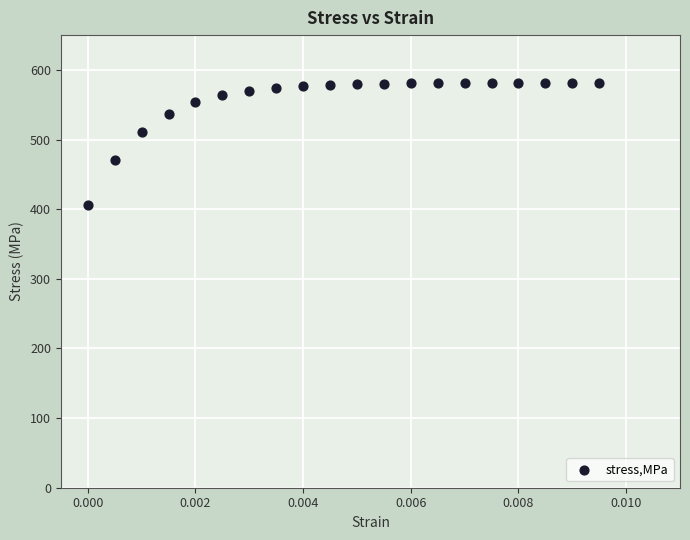

What is the range of Y values (max minus min)?

175.8